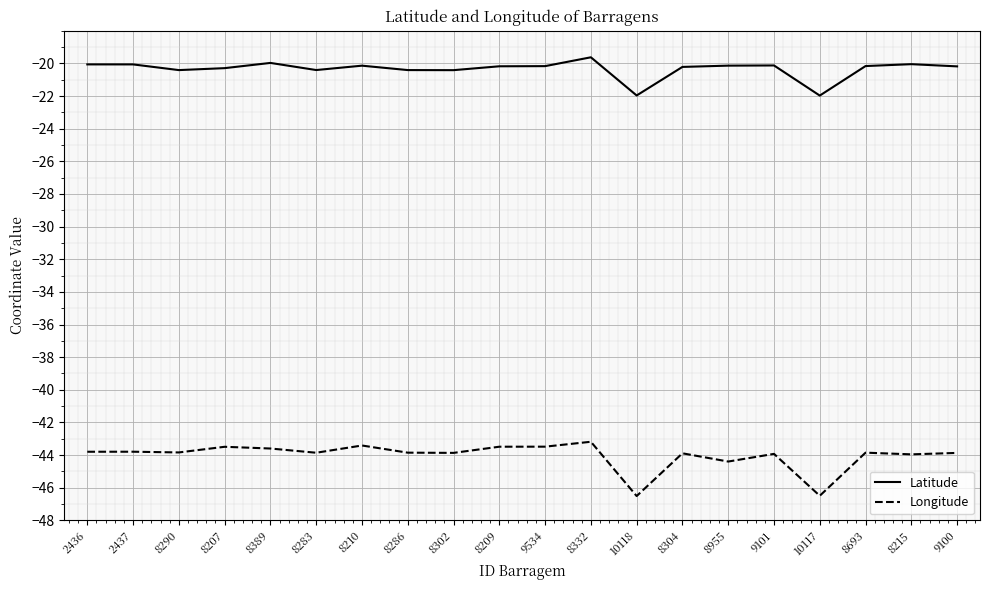

What is the difference between the second highest and second lowest values in the Latitude series?

2.0